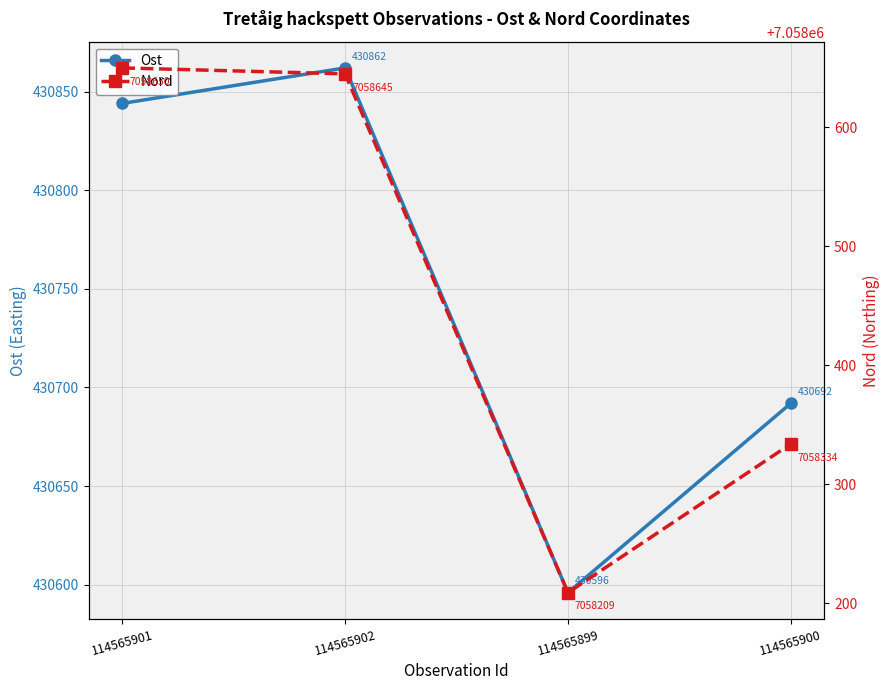

List the labels in order of Nord value, largest first.

114565901, 114565902, 114565900, 114565899